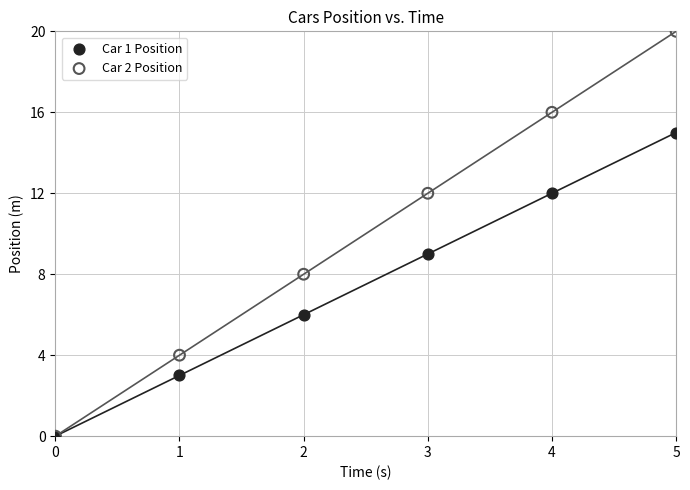

In the Car 2 Position series, what Y value is closest to 10?

8